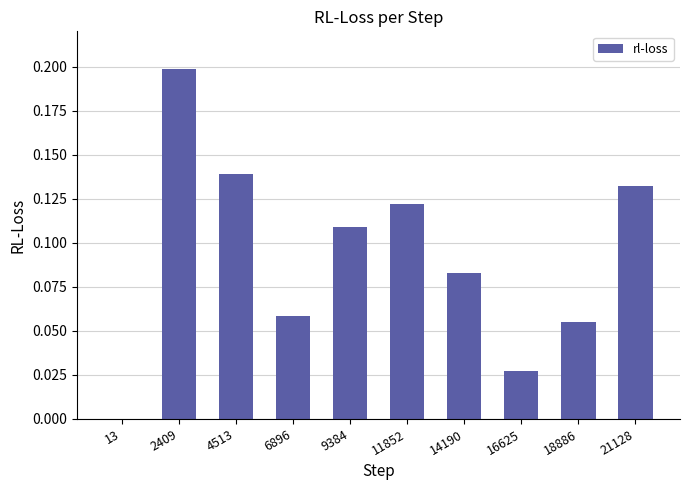

Which has a higher value, 11852 or 18886?

11852